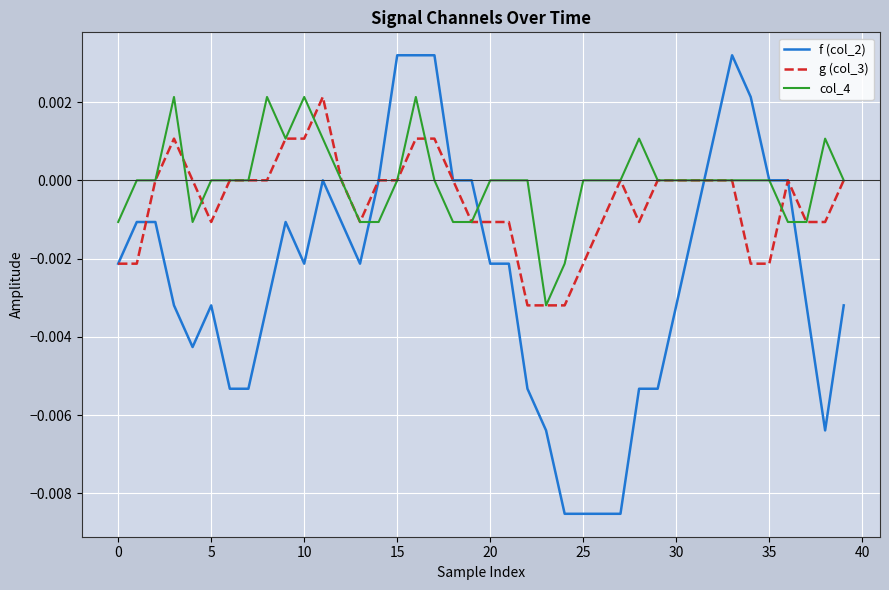

Which series has the widest spread of values?

f (col_2)